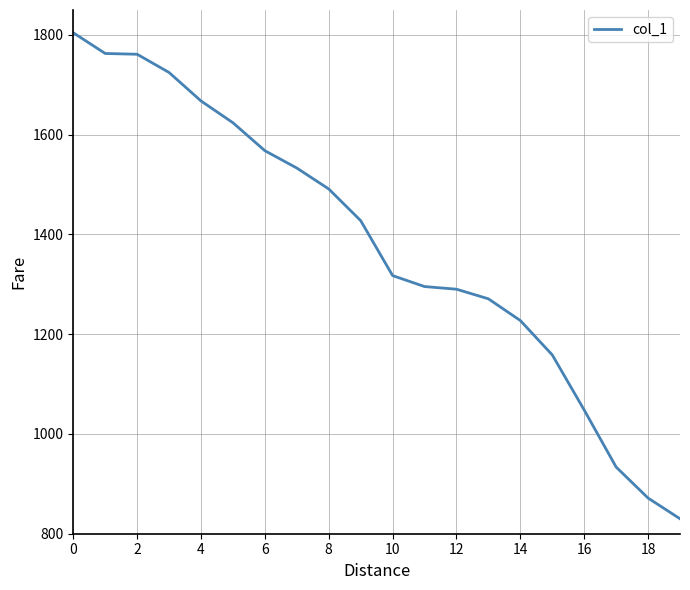

What is the difference between the maximum and minimum values?

974.3